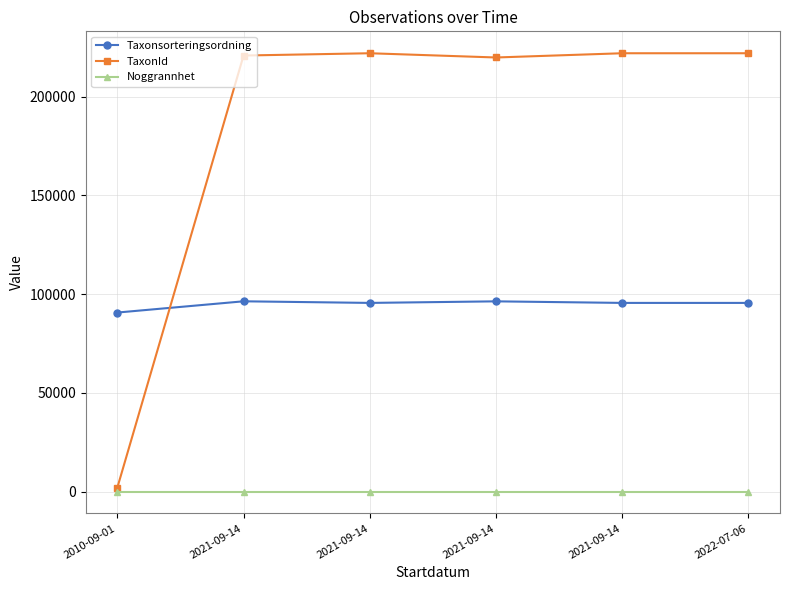

What is the total value across all series at 2021-09-14?

317131